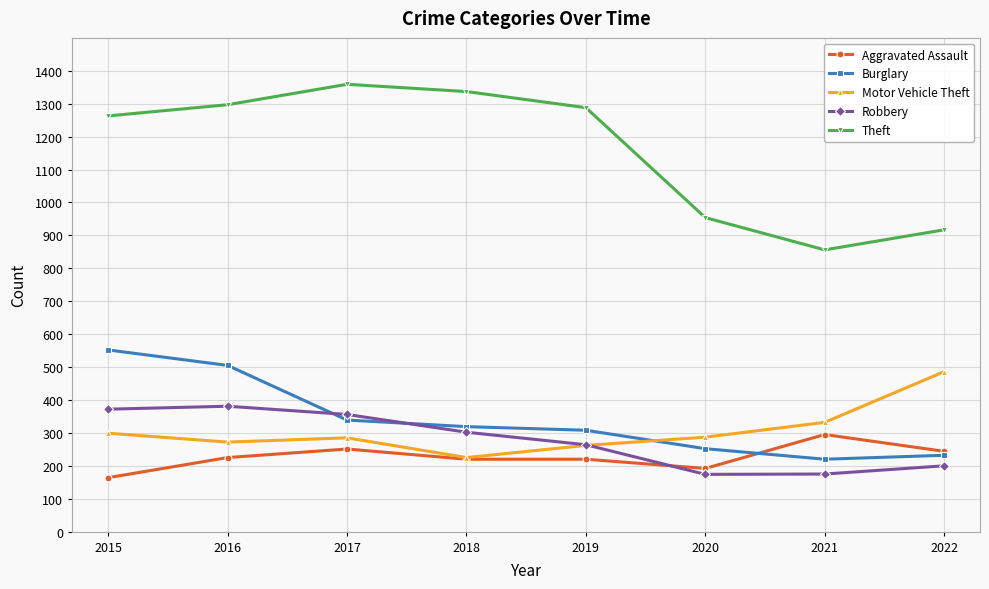

True or false: Burglary has more than 2 interior local peaks.

False